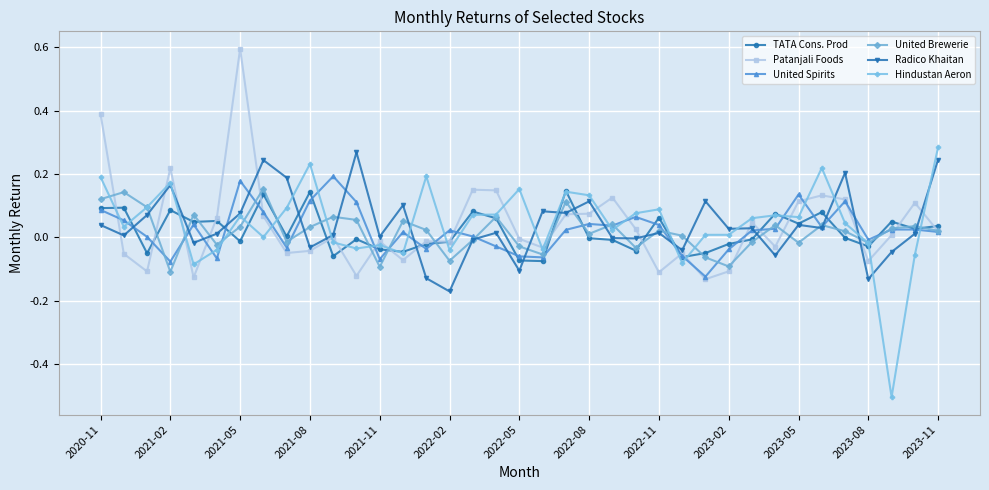

What is the smallest value displayed?

-0.5